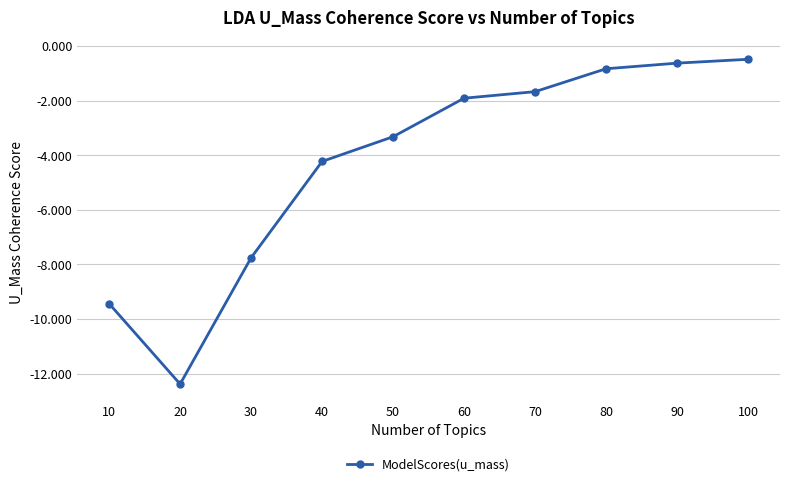

At which label does the data first exceed -1?

80